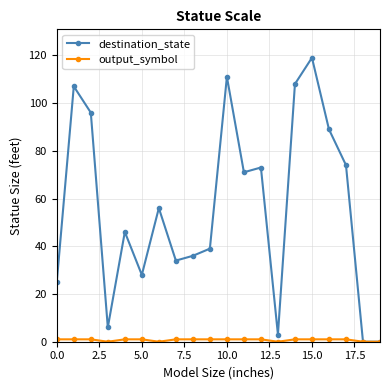

At how many categories does at least one series exceed 22?

16